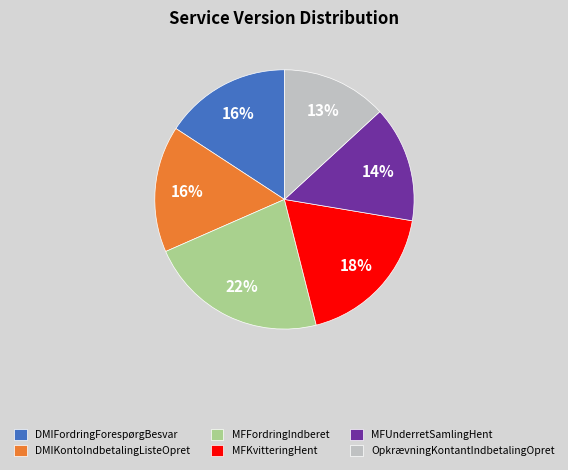

Is DMIFordringForespørgBesvar the majority of the pie?

No